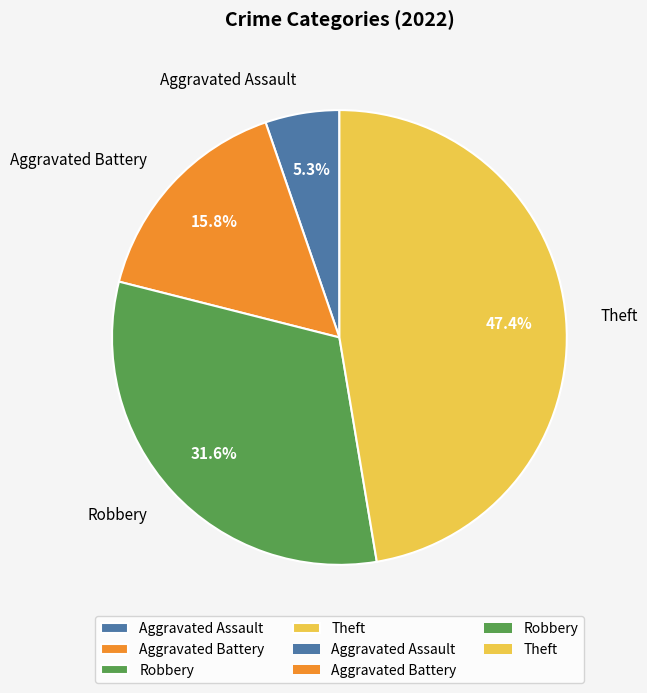

What is the largest slice in the pie chart?

Theft